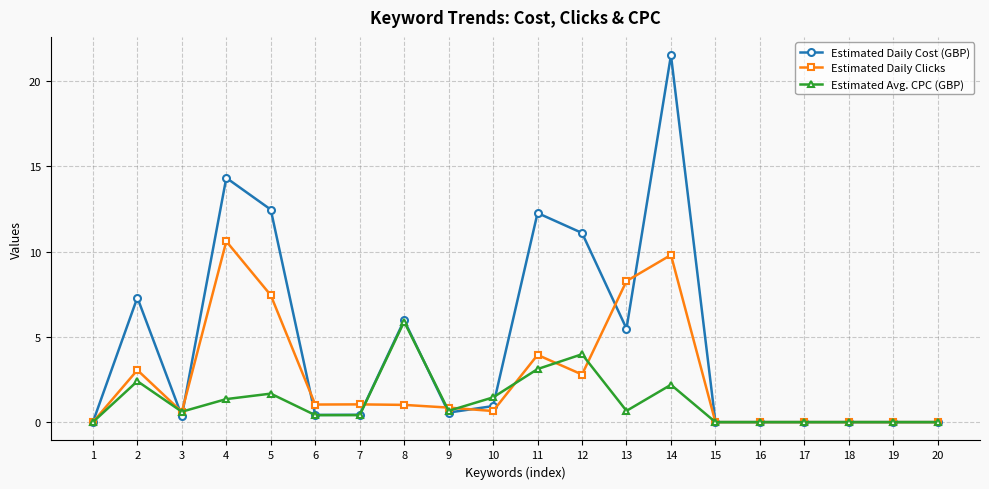

True or false: Estimated Daily Clicks has more than 0 points higher than both neighbors.

True